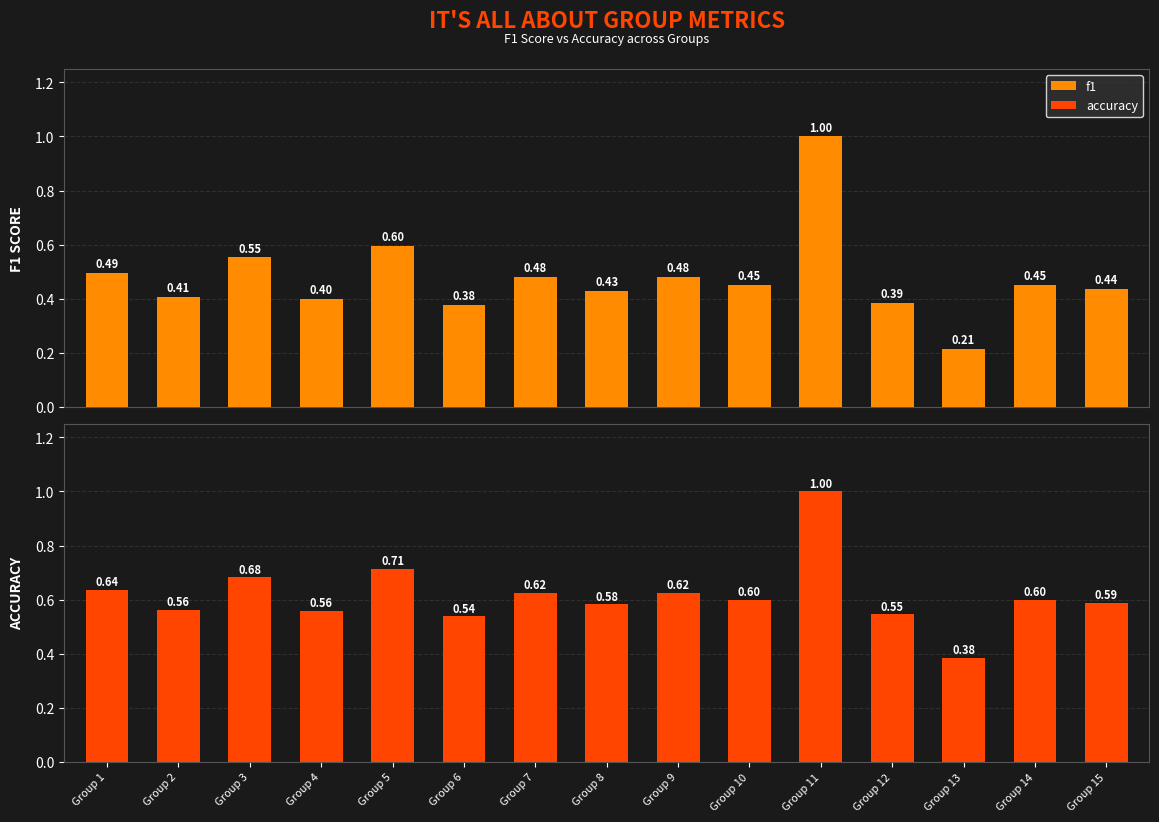

Reading left to right, what are all the values shown in this chart?

f1: 0.5	0.4	0.6	0.4	0.6	0.4	0.5	0.4	0.5	0.5	1.0	0.4	0.2	0.5	0.4
accuracy: 0.6	0.6	0.7	0.6	0.7	0.5	0.6	0.6	0.6	0.6	1.0	0.5	0.4	0.6	0.6